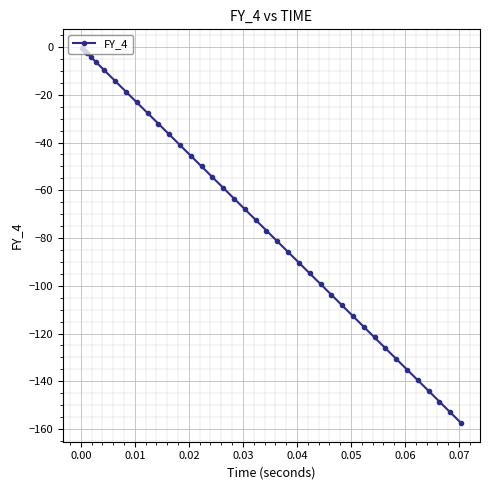

What is the value of the 13th point from the left?

-36.6